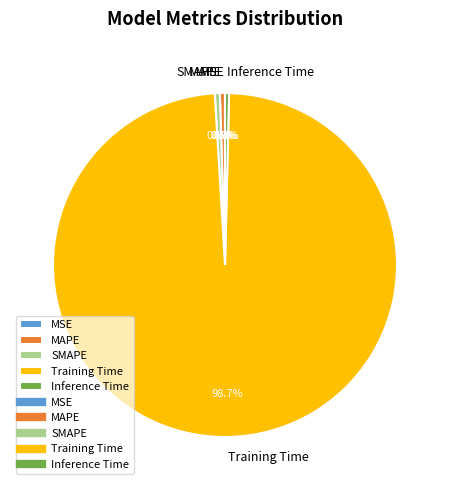

What is the majority slice?

Training Time